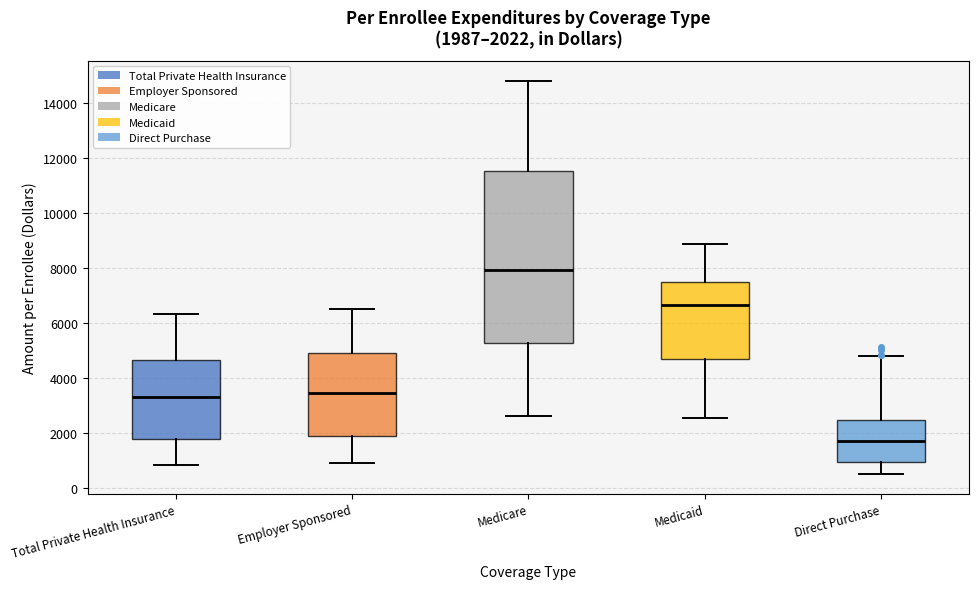

Which box has the lowest median line?

Direct Purchase